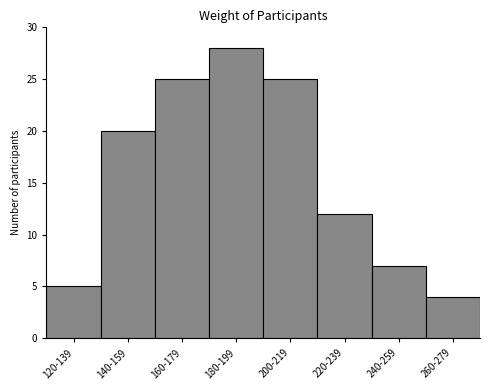

Reading right to left, transcribe all the data shown in this chart.

260-279=4	240-259=7	220-239=12	200-219=25	180-199=28	160-179=25	140-159=20	120-139=5